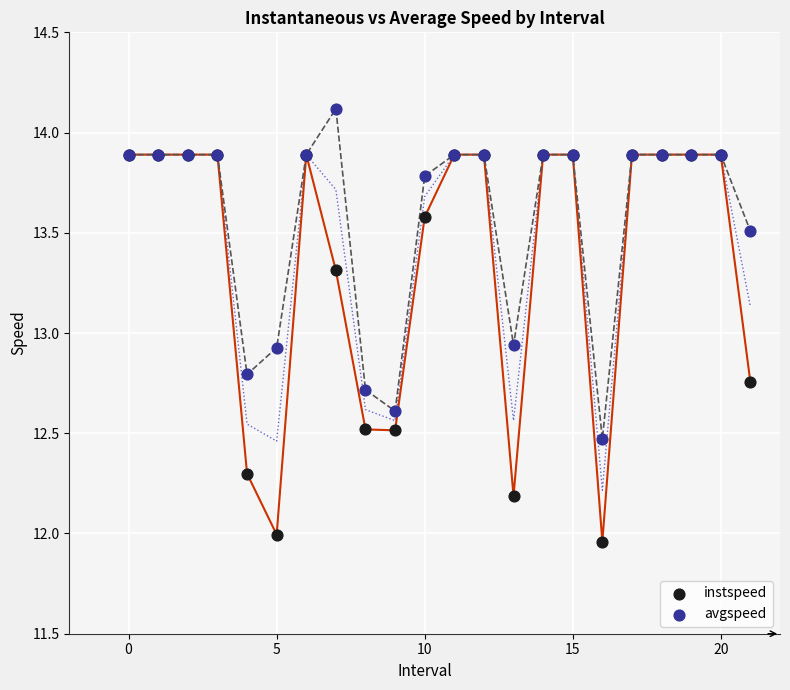

Which series has the largest Y range (max minus min)?

instspeed